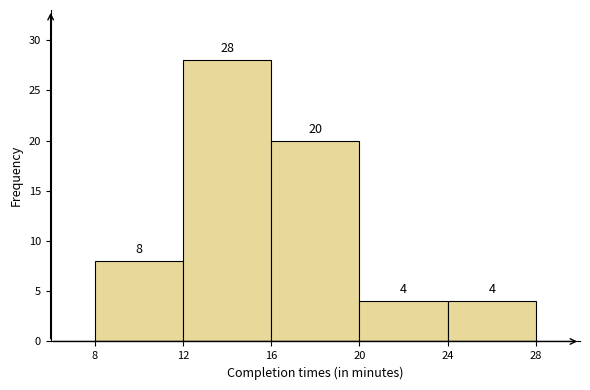

What is the height of the bar covering 8 to 12 on the x-axis?

8